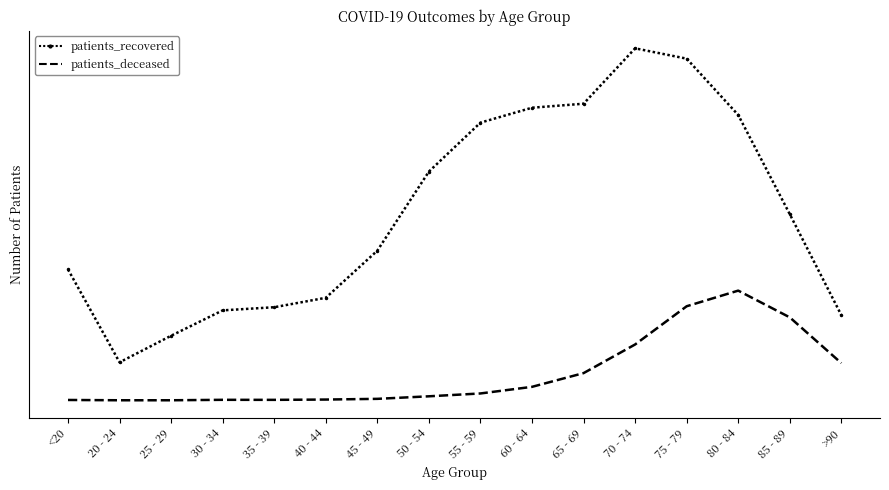

What are all the series names shown in the legend?

patients_recovered, patients_deceased